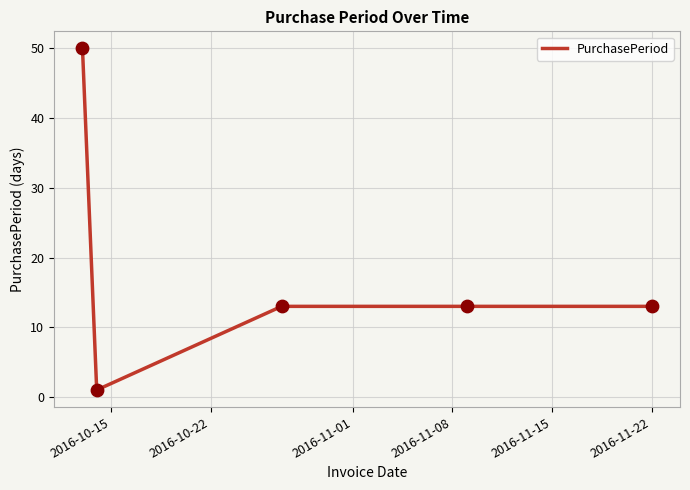

True or false: there are more than 2 points higher than both neighbors.

False